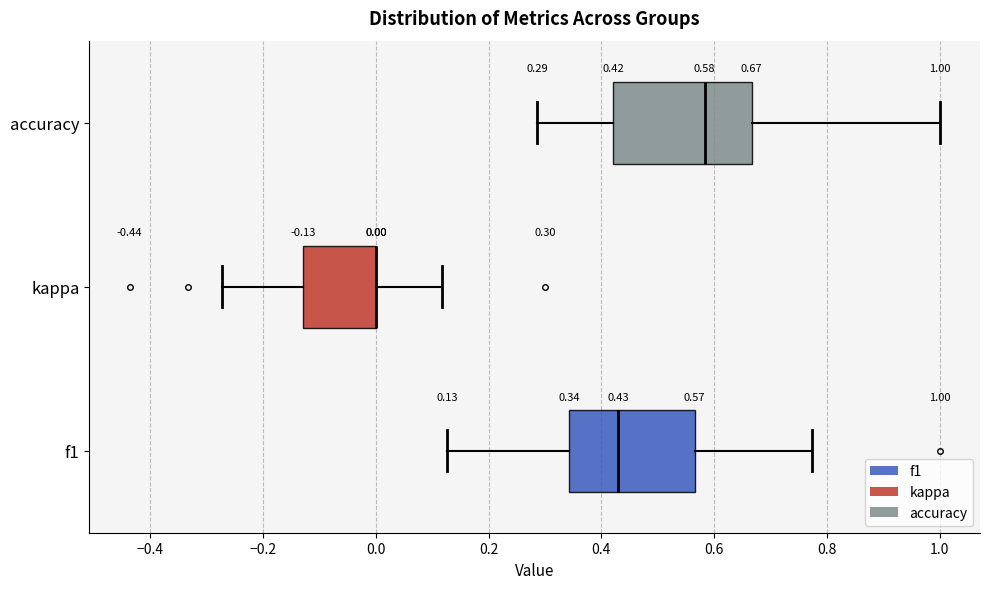

Which box is the widest, from its left edge to its right edge?

accuracy